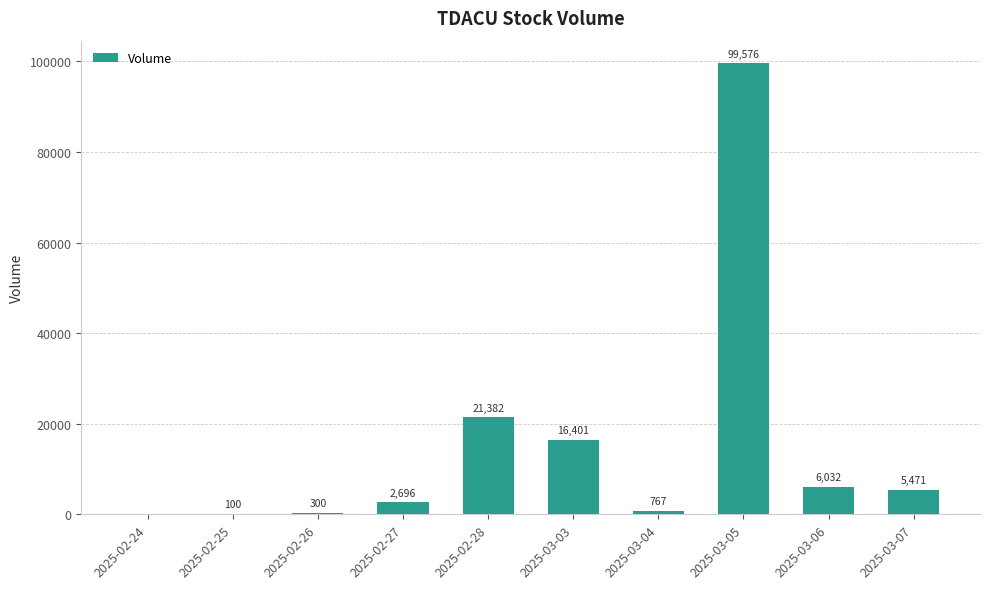

Where does the data first go above 5471?

2025-02-28